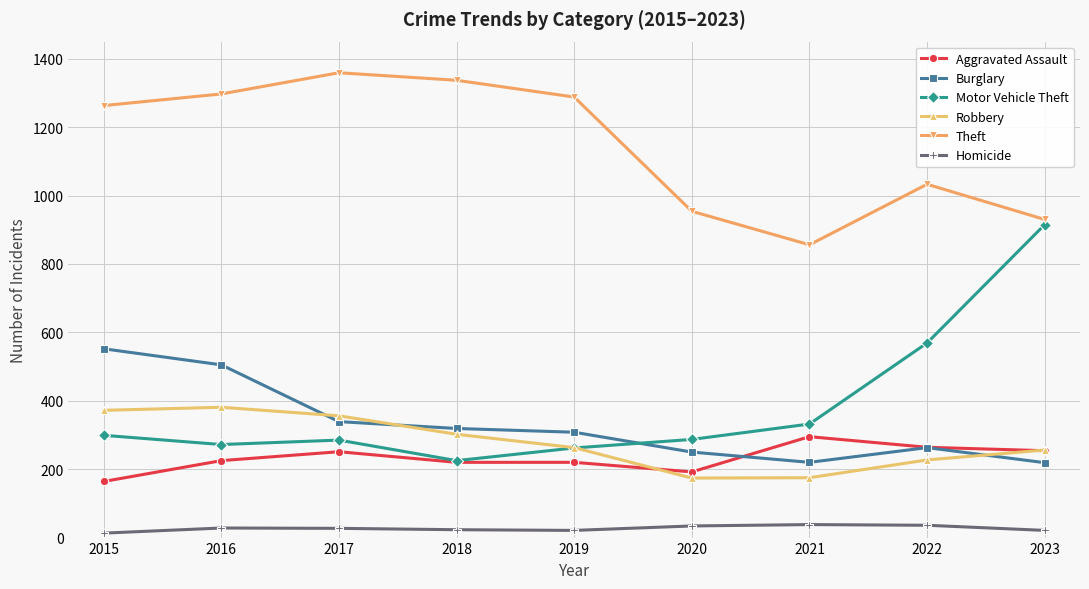

Is the value of Homicide at 2023 greater than the value of Robbery at 2023?

No